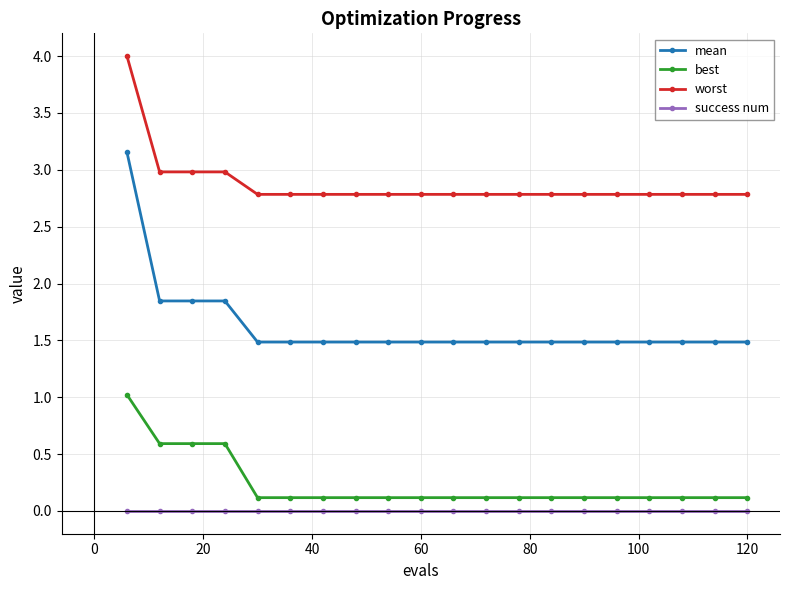

True or false: worst and success num intersect in this chart.

False